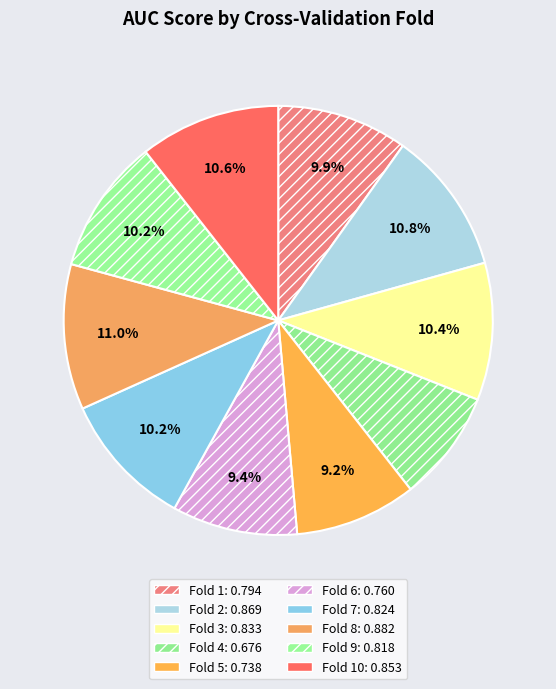

What is the largest slice in the pie chart?

Fold 8